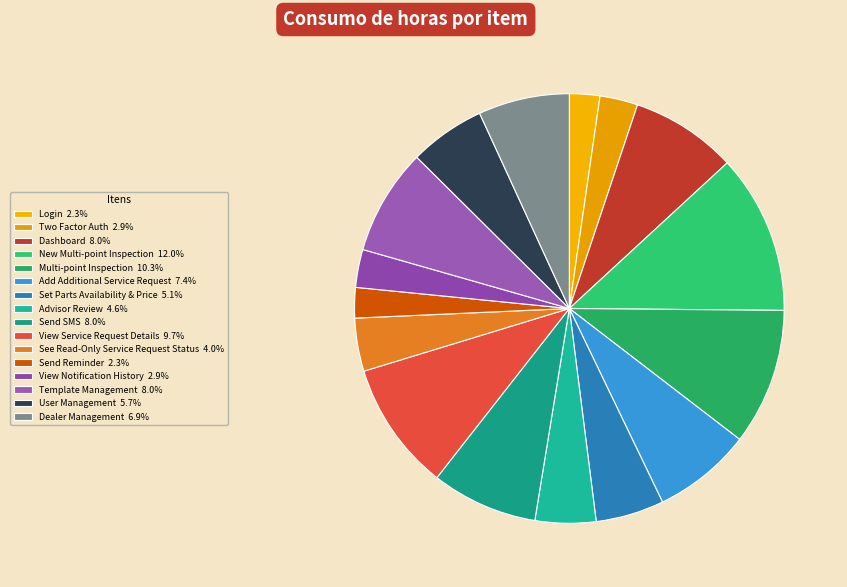

How many slices are in this pie chart?

16